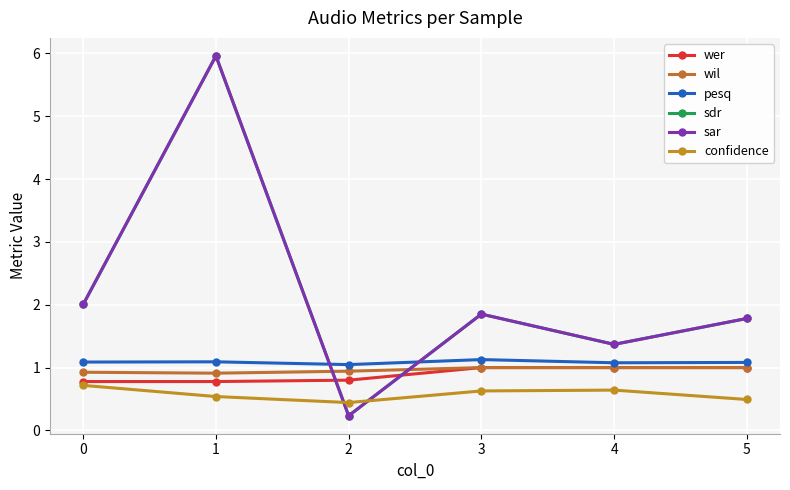

True or false: confidence and wer intersect in this chart.

False